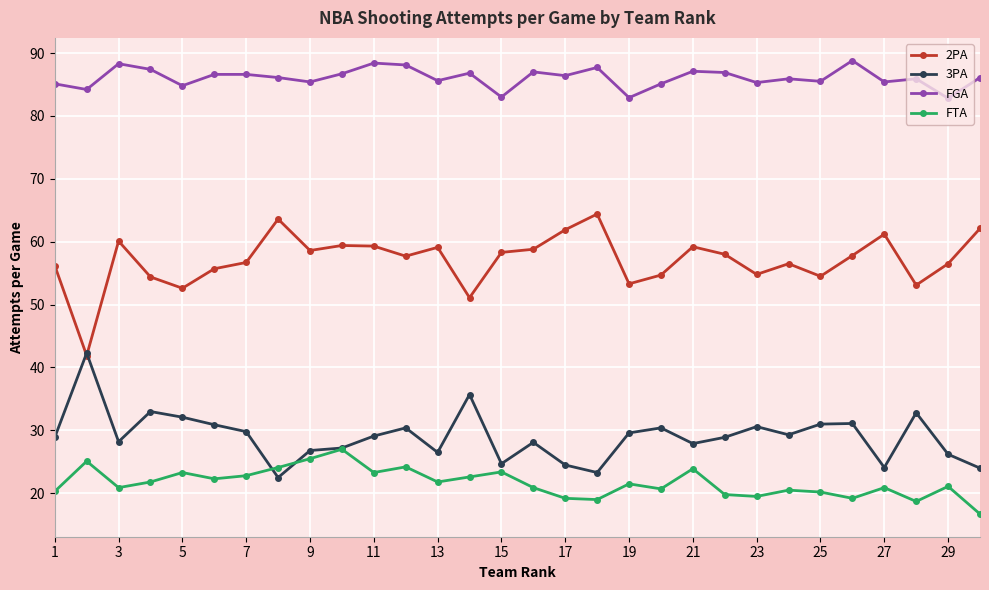

What is the value of the 2PA point at the 16th from the left?

58.8